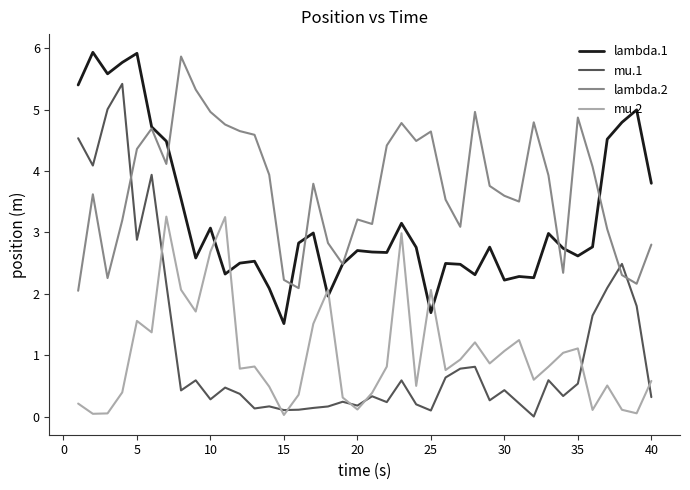

Which series has the widest spread of values?

mu.1